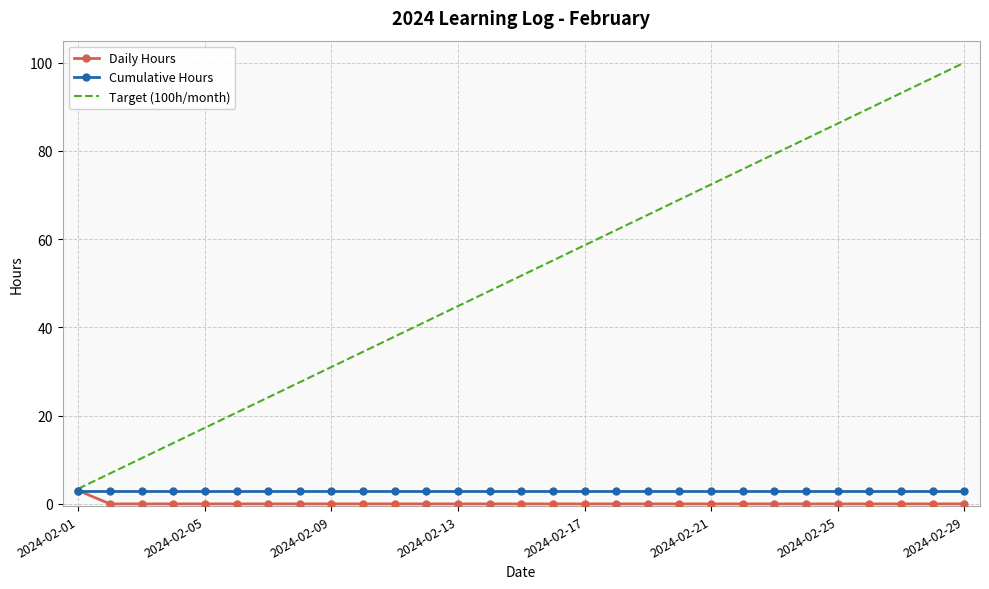

What are all the series names shown in the legend?

Daily Hours, Cumulative Hours, Target (100h/month)